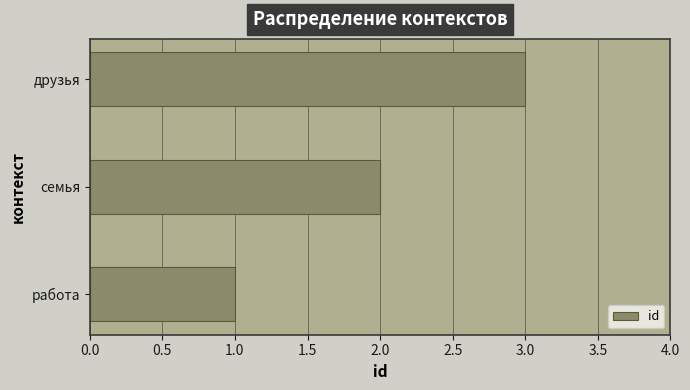

What is the difference between the maximum and minimum values?

2